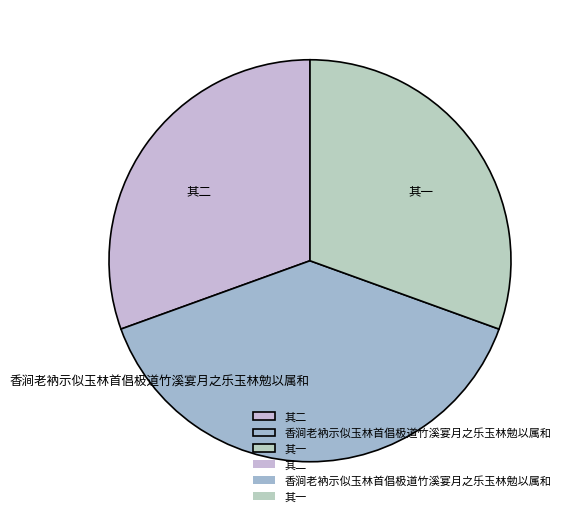

Approximately how many times larger is the value at 其一 compared to 其二?

1.0